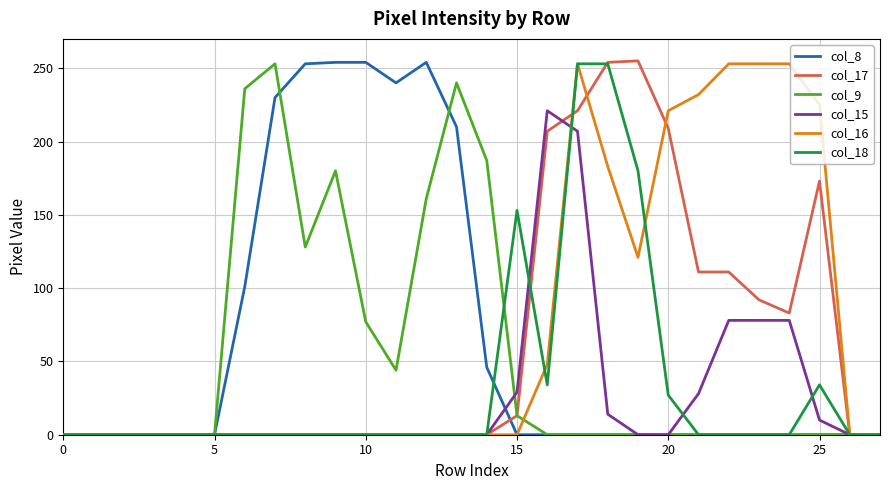

What is the greatest value displayed?

255